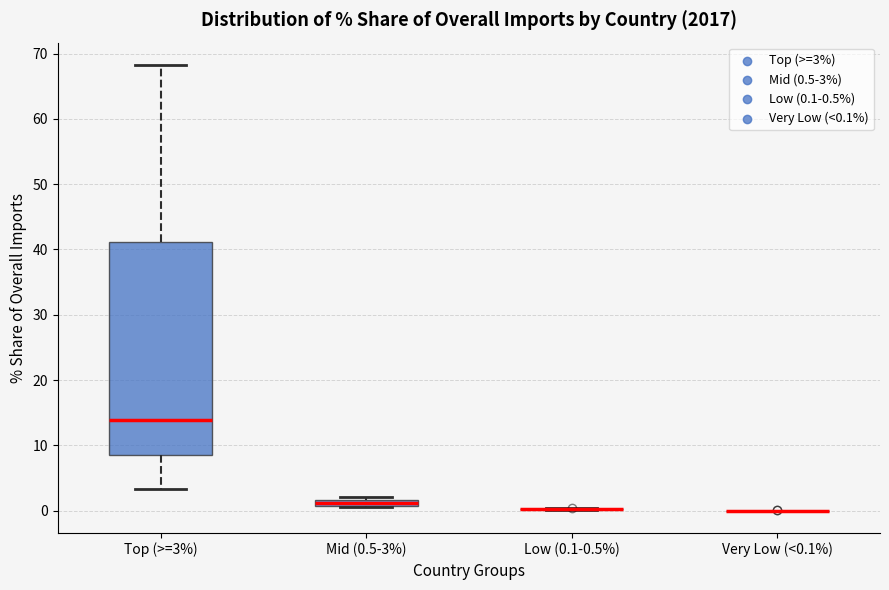

Comparing the boxes themselves (not the whiskers), which one is the tallest?

Top (>=3%)